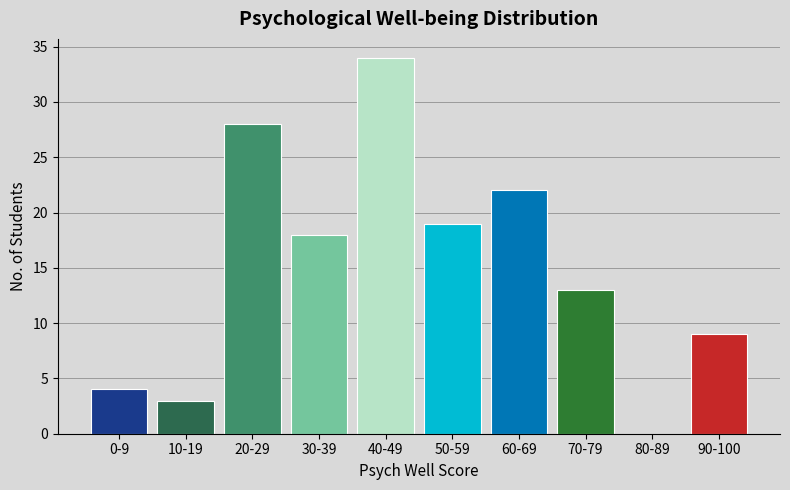

Reading left to right, list all the values displayed in this chart.

0-9=4	10-19=3	20-29=28	30-39=18	40-49=34	50-59=19	60-69=22	70-79=13	80-89=0	90-100=9